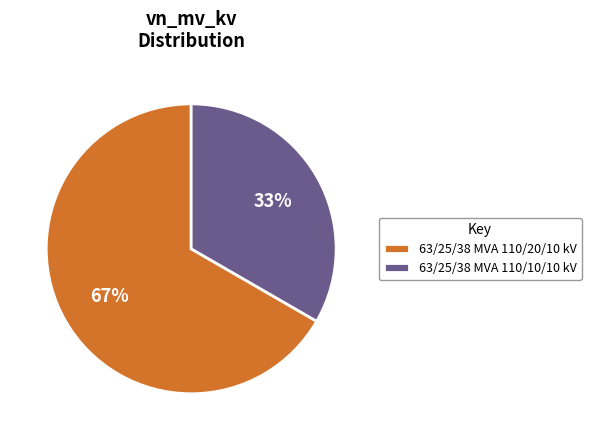

What percentage is the 63/25/38 MVA 110/10/10 kV slice, to the nearest percent?

33%